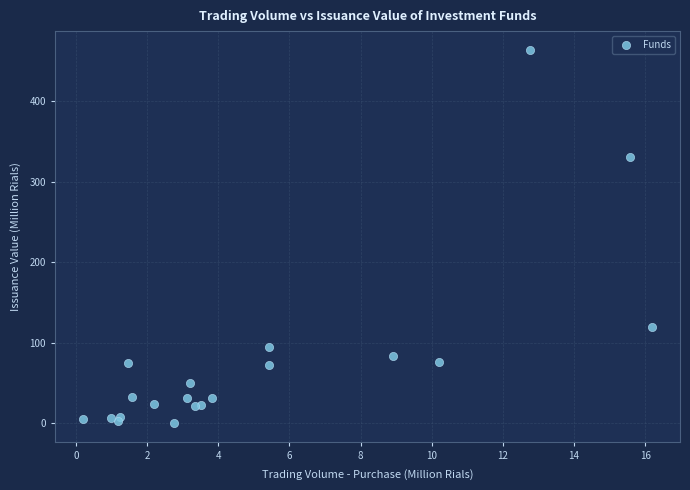

What is the range of X values (max minus min)?

16.0